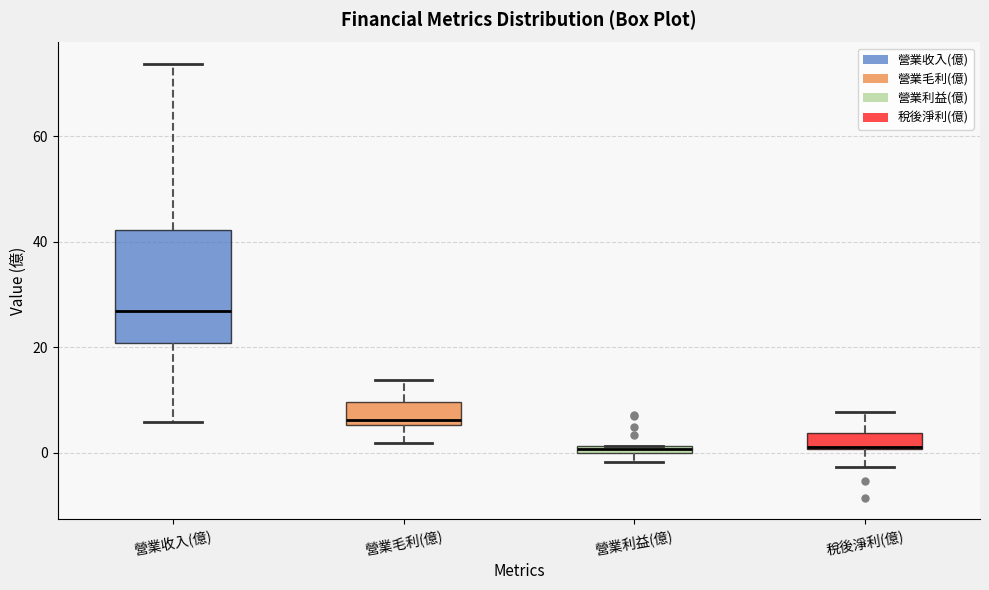

Where does the lower whisker of the box for 稅後淨利(億) end on the y-axis? The values are not printed on the chart, so give them approximately, as read against the axis.

-2